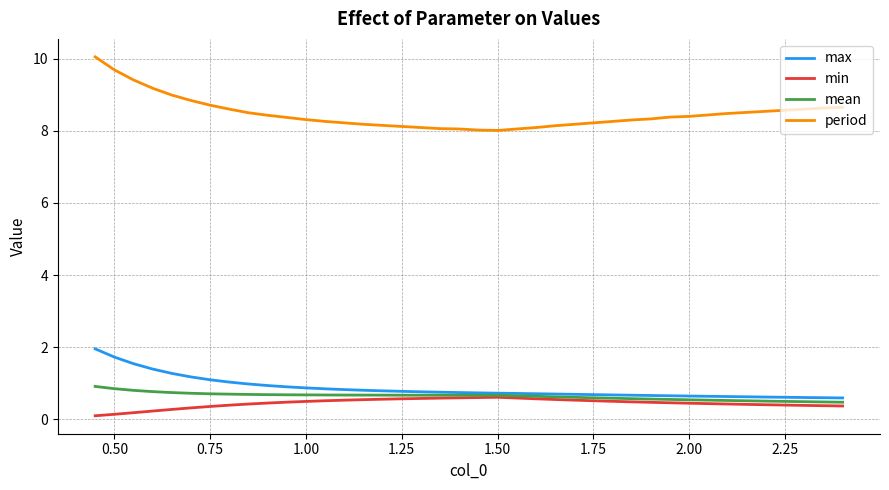

What is the difference between the maximum and minimum values in the max series?

1.4